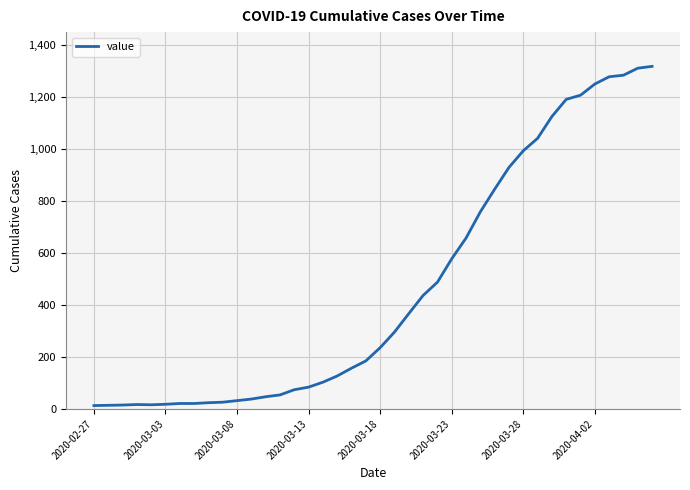

What is the difference between the maximum and minimum values?

1306